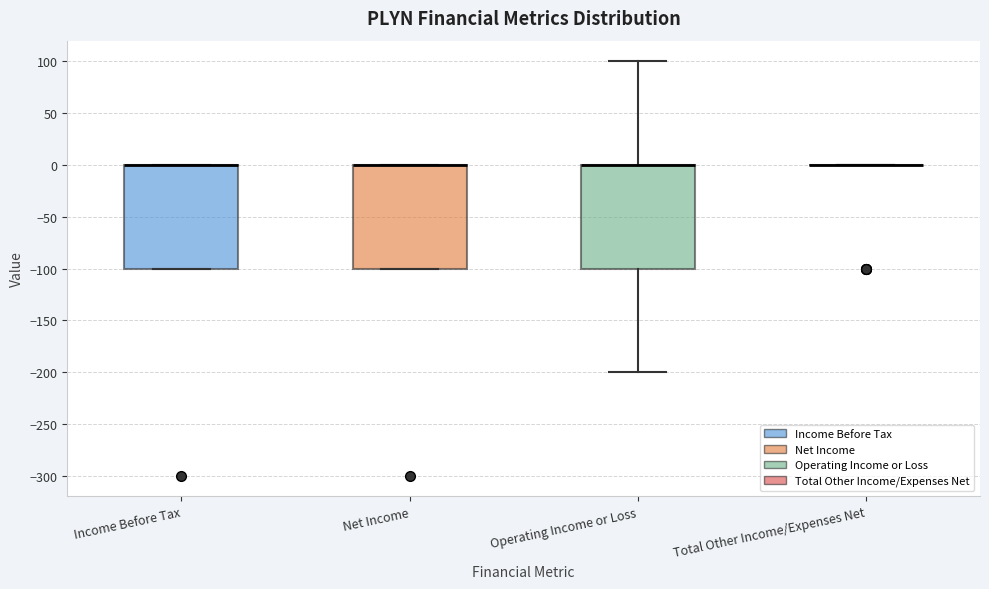

Reading left to right, transcribe this box plot: for each box, give where its median line is, the range the box spans, and where its two whiskers end, as read against the y-axis. The values are not printed on the chart, so give them approximately, as read against the axis.

Income Before Tax: median 0 (drawn on the box's upper edge), box -100 to 0, whiskers -100 to 0
Net Income: median 0 (drawn on the box's upper edge), box -100 to 0, whiskers -100 to 0
Operating Income or Loss: median 0 (drawn on the box's upper edge), box -100 to 0, whiskers -200 to 100
Total Other Income/Expenses Net: box collapsed to a line at 0, whiskers 0 to 0